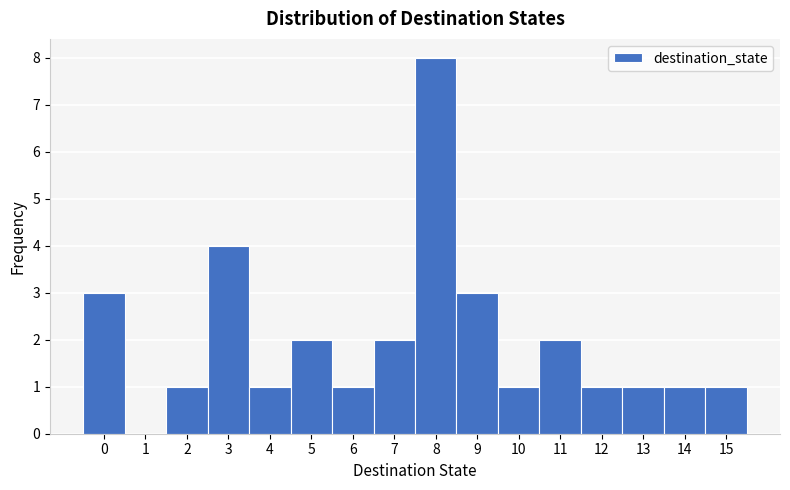

Reading left to right, transcribe this chart: for each bar, give the range it covers on the x-axis and its height. The values are not printed on the chart, so give them approximately, as read against the axis.

-0.5 to 0.5: 3
0.5 to 1.5: 0
1.5 to 2.5: 1
2.5 to 3.5: 4
3.5 to 4.5: 1
4.5 to 5.5: 2
5.5 to 6.5: 1
6.5 to 7.5: 2
7.5 to 8.5: 8
8.5 to 9.5: 3
9.5 to 10.5: 1
10.5 to 11.5: 2
11.5 to 12.5: 1
12.5 to 13.5: 1
13.5 to 14.5: 1
14.5 to 15.5: 1